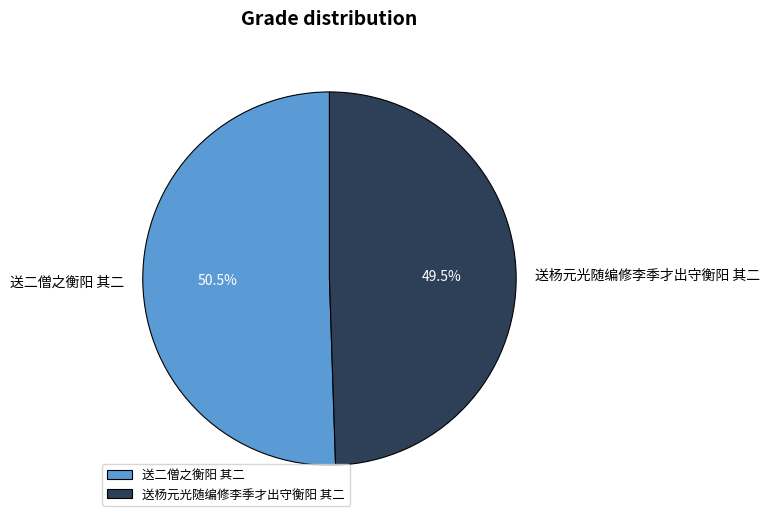

The 送杨元光随编修李季才出守衡阳 其二 slice represents 58% of the pie. True or false?

False